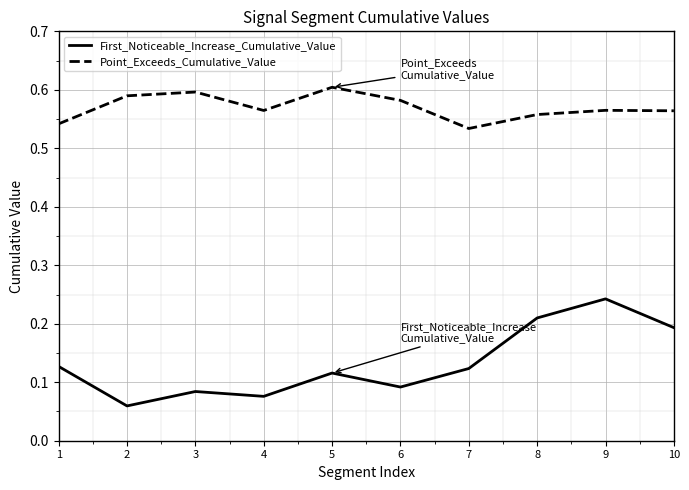

Which series changed the most between 1 and 5?

Point_Exceeds_Cumulative_Value